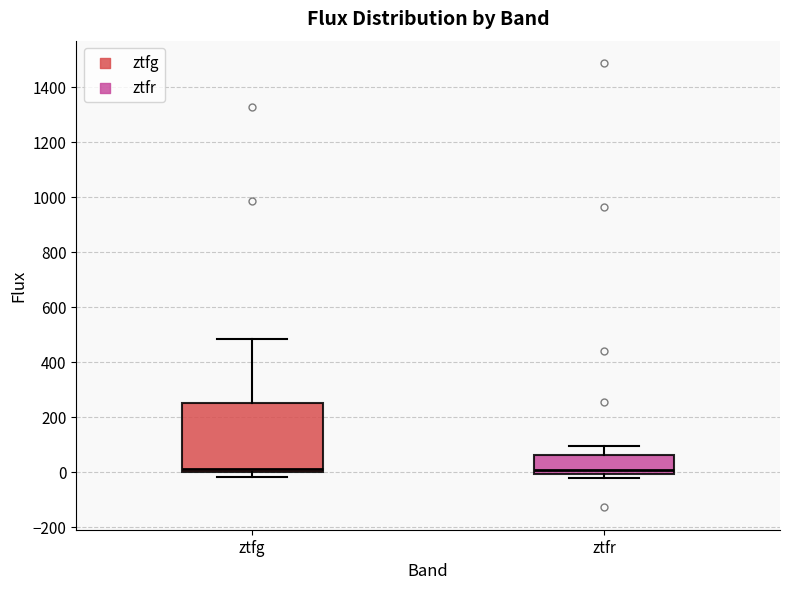

Which box is the tallest, from its lower edge to its upper edge?

ztfg